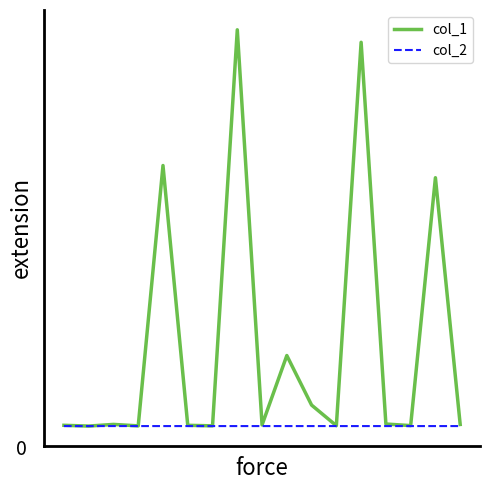

Is this an area chart (filled region under the line)?

No